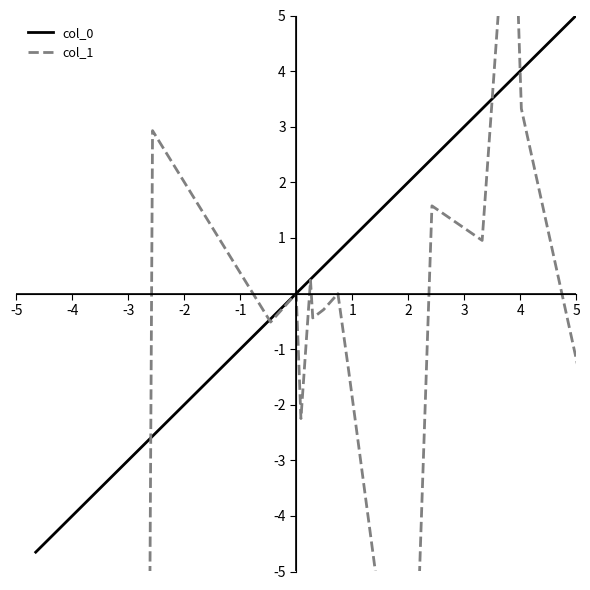

Rank the series by their maximum value, from highest to lowest.

col_1, col_0